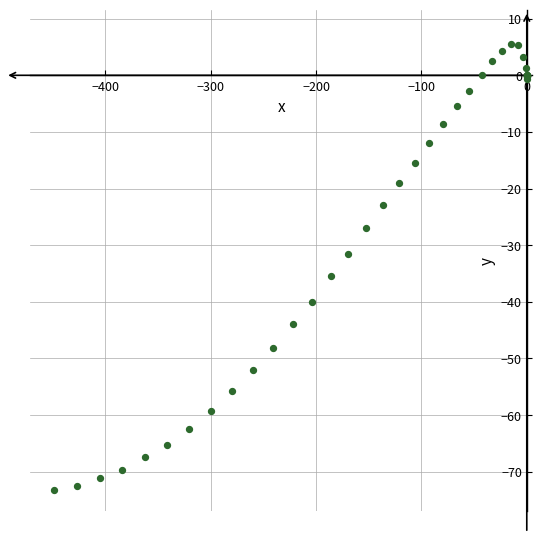

What Y value in the scatter plot is closest to -33?

-31.5